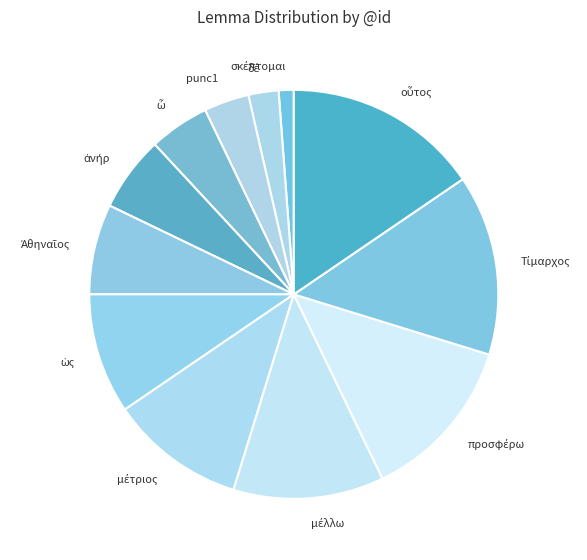

Does any single category account for the majority?

No